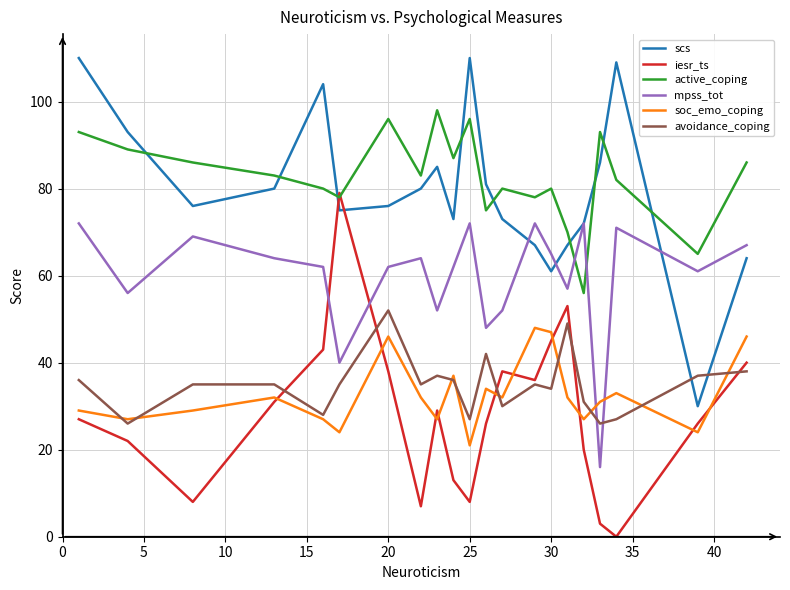

What is the greatest value displayed?

110